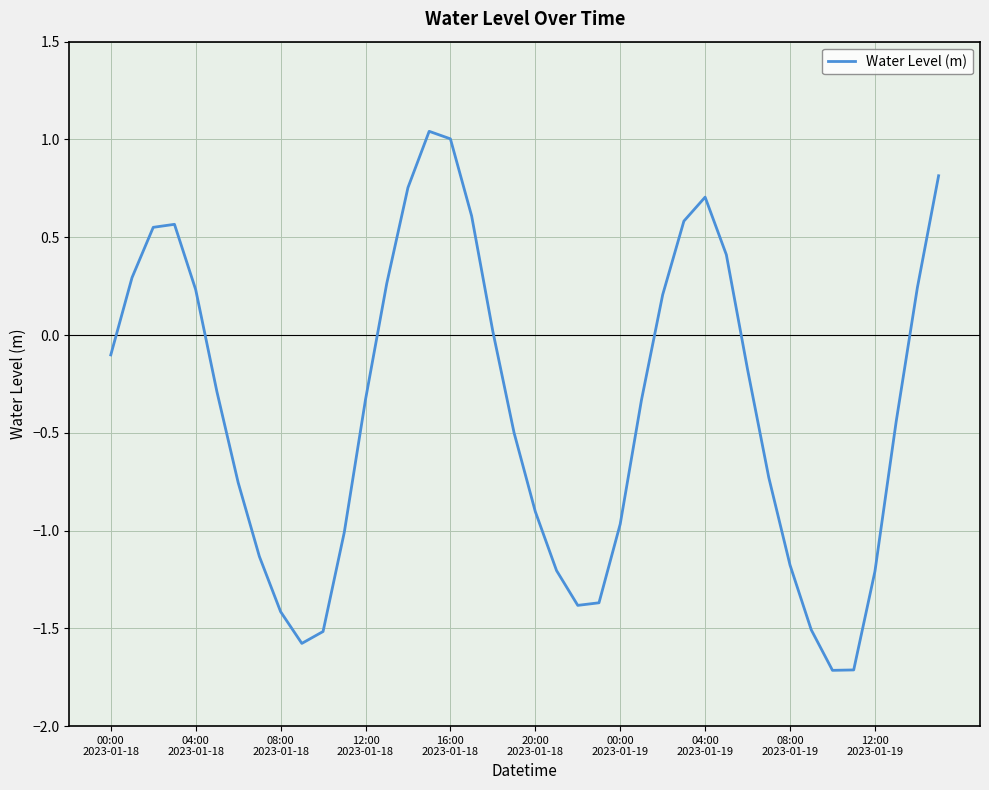

What is the minimum value shown in the chart?

-1.7